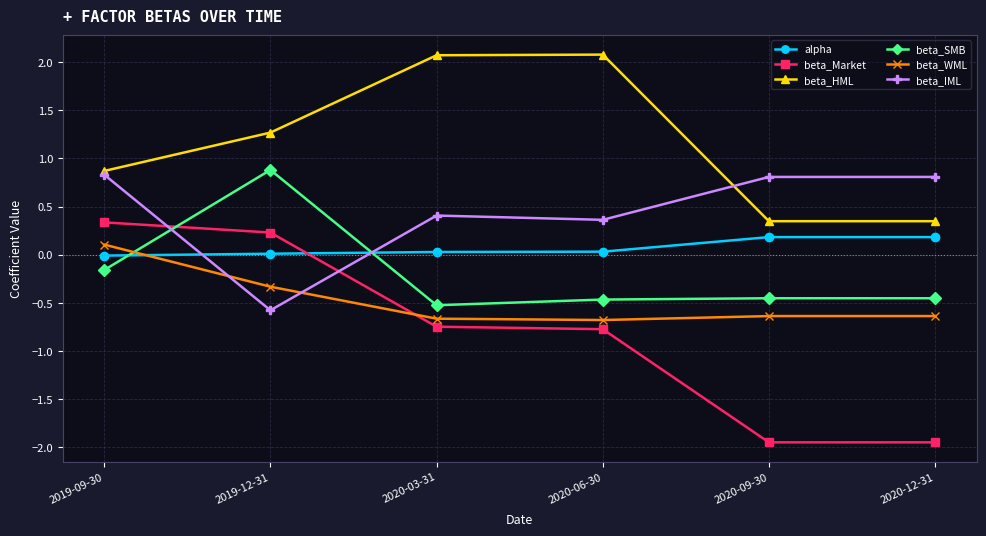

What is the maximum value shown in the chart?

2.1